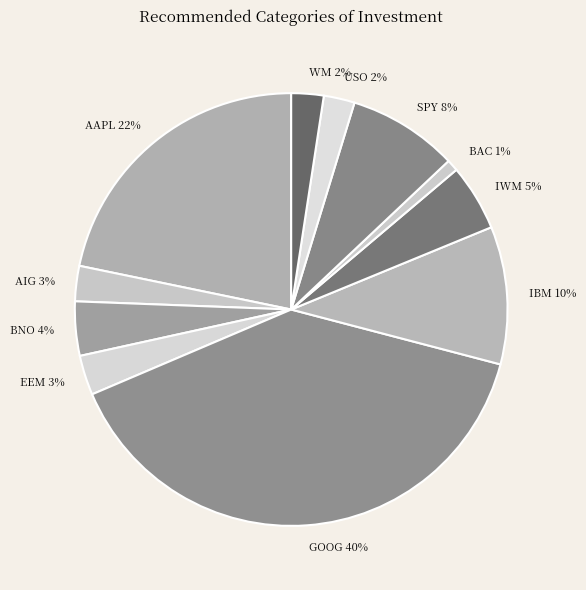

Which category has the smallest portion of the pie?

BAC